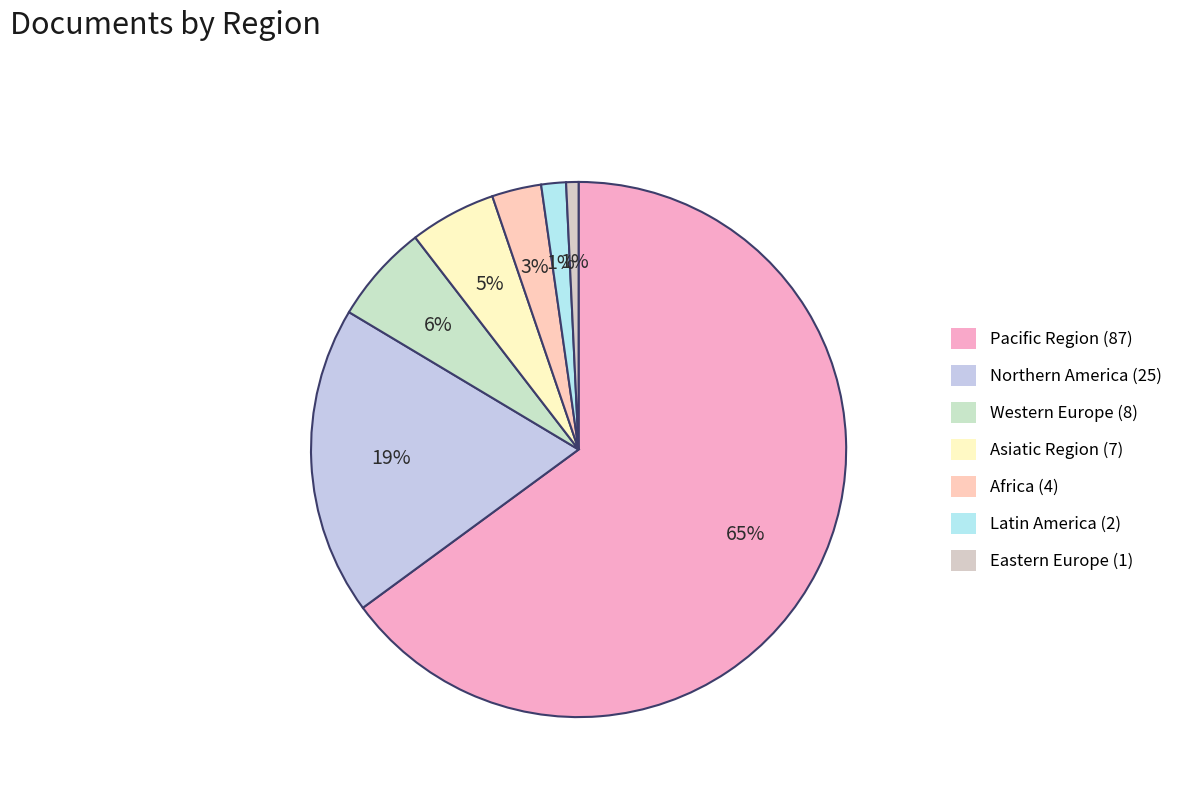

To the nearest percent, what portion does Northern America represent?

19%